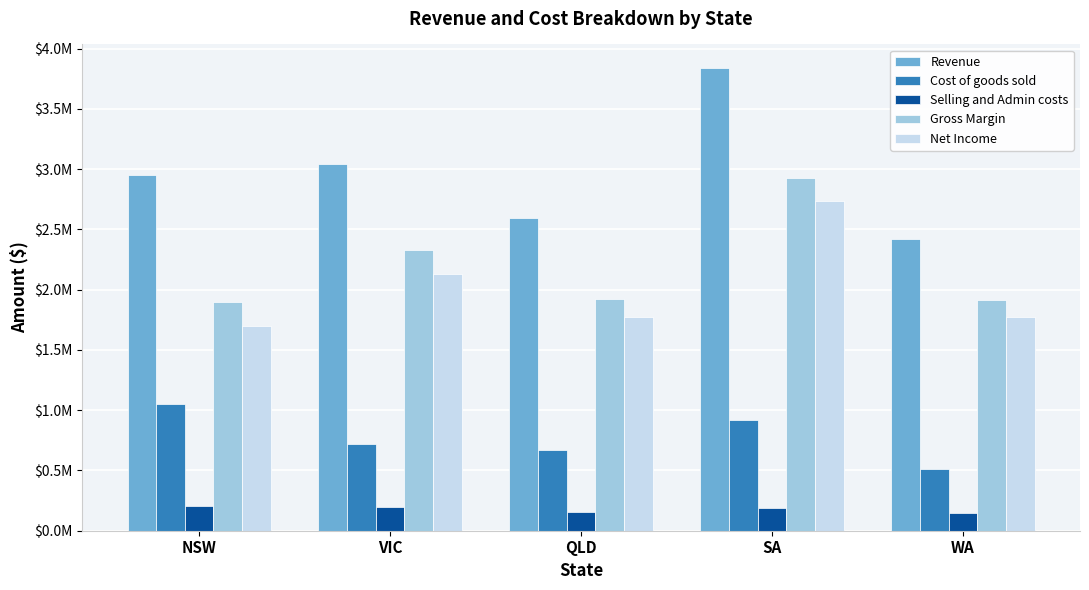

What is the difference between the second highest and second lowest values in the Revenue series?

452091